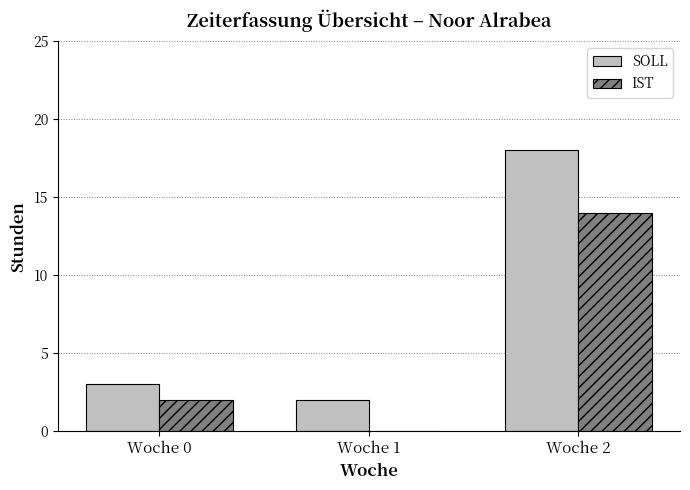

Reading right to left, list all the values displayed in this chart.

SOLL: 18	2	3
IST: 14	0	2